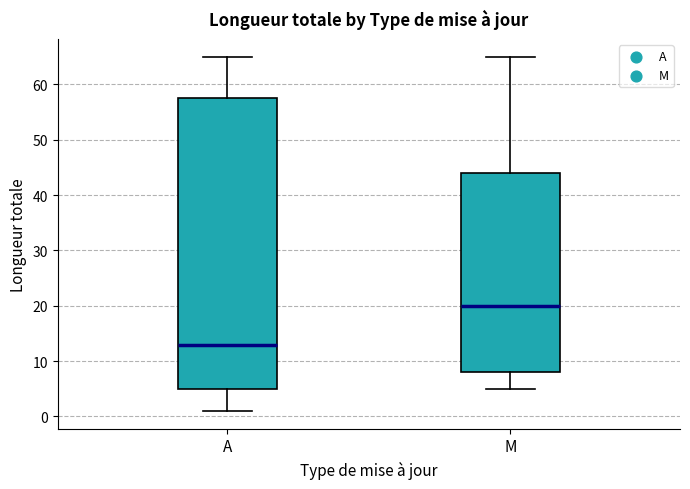

Reading left to right, transcribe this box plot: for each box, give where its median line is, the range the box spans, and where its two whiskers end, as read against the y-axis. The values are not printed on the chart, so give them approximately, as read against the axis.

A: median 13, box 5 to 58, whiskers 1 to 65
M: median 20, box 8 to 44, whiskers 5 to 65